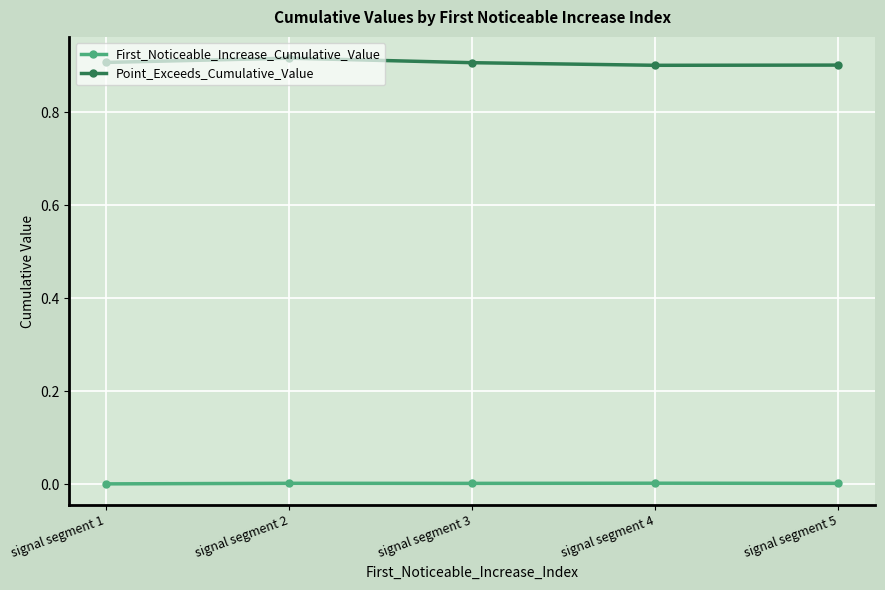

Is this an area chart (filled region under the line)?

No